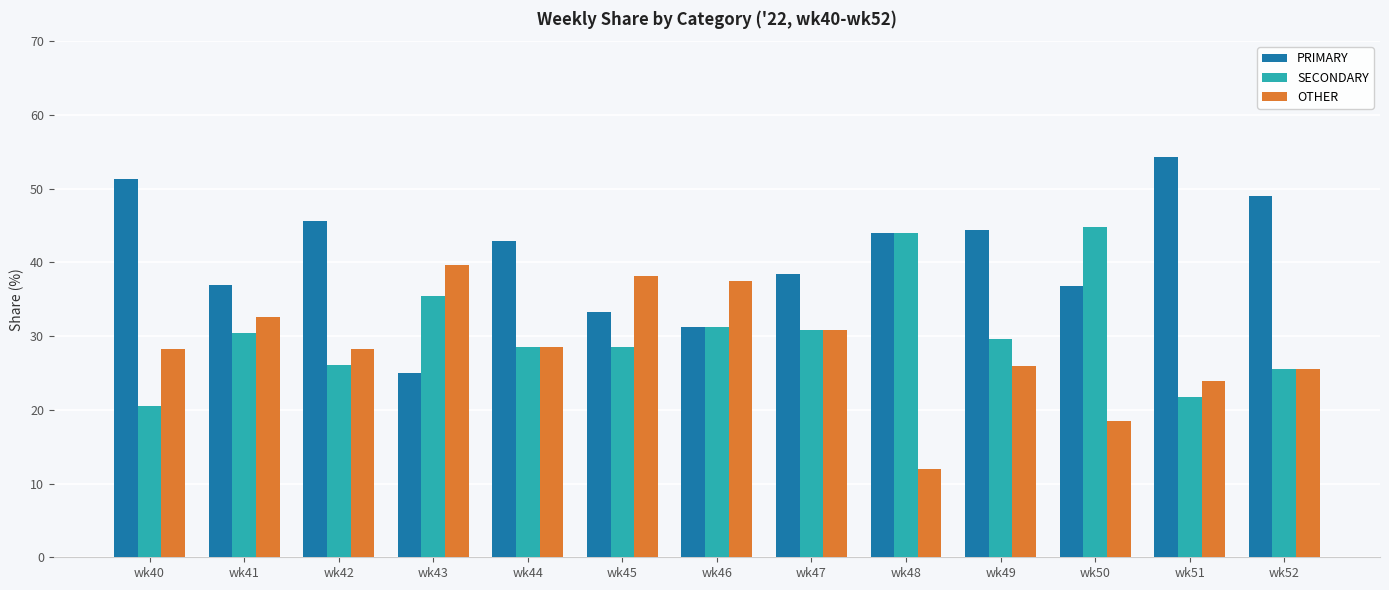

What are all the series names shown in the legend?

PRIMARY, SECONDARY, OTHER